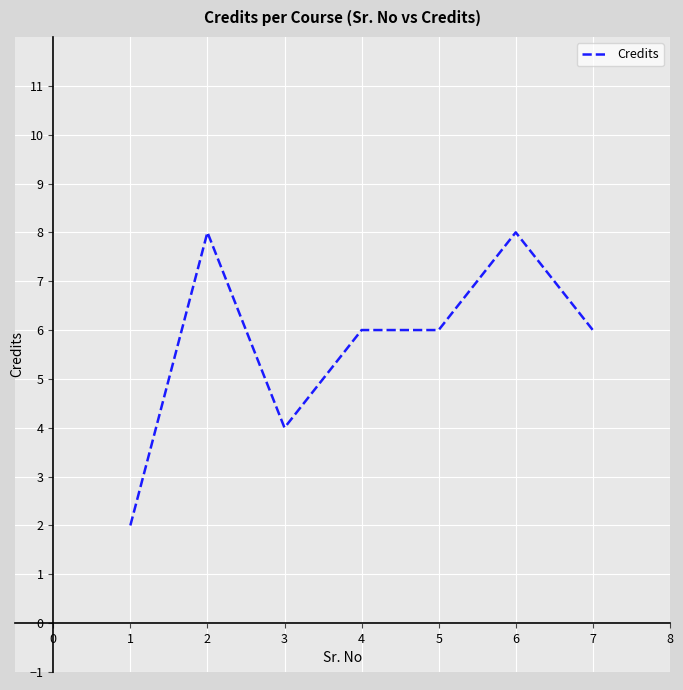

What is the average value?

6